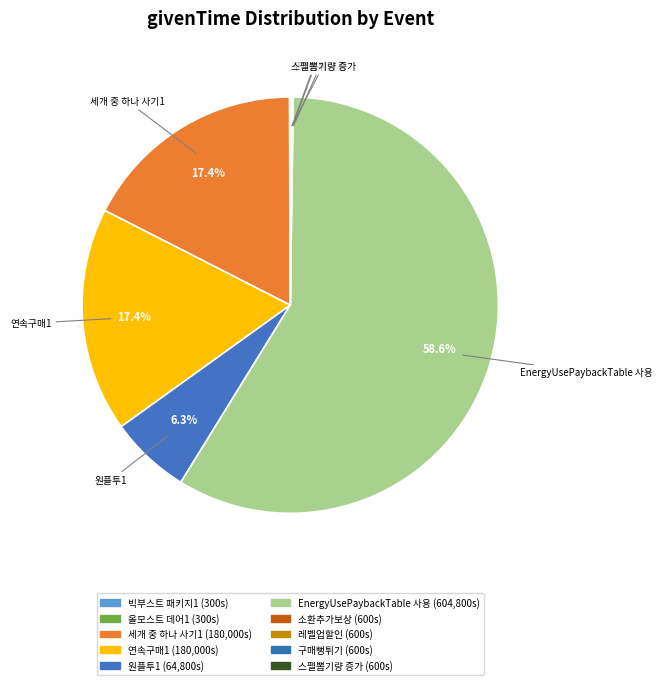

Which slice is the smallest?

빅부스트 패키지1